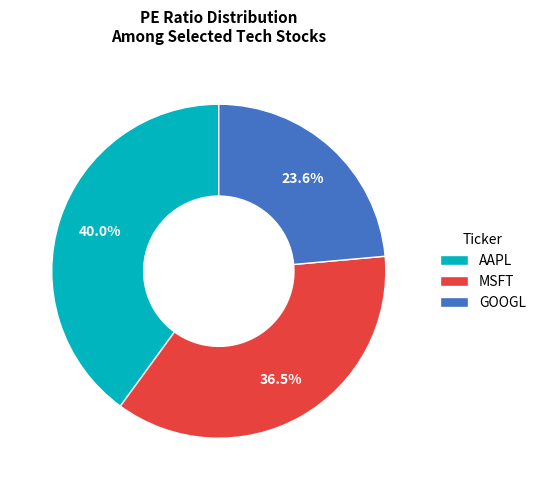

To the nearest percent, what is the average slice percentage?

33%